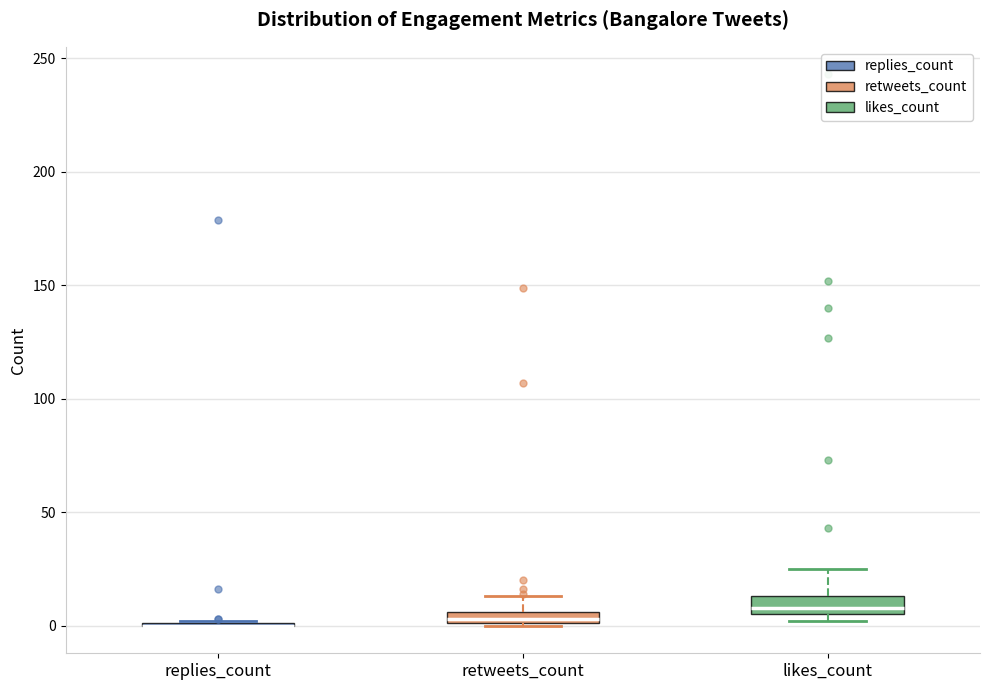

Where does the upper whisker of the box for likes_count end on the y-axis? The values are not printed on the chart, so give them approximately, as read against the axis.

25